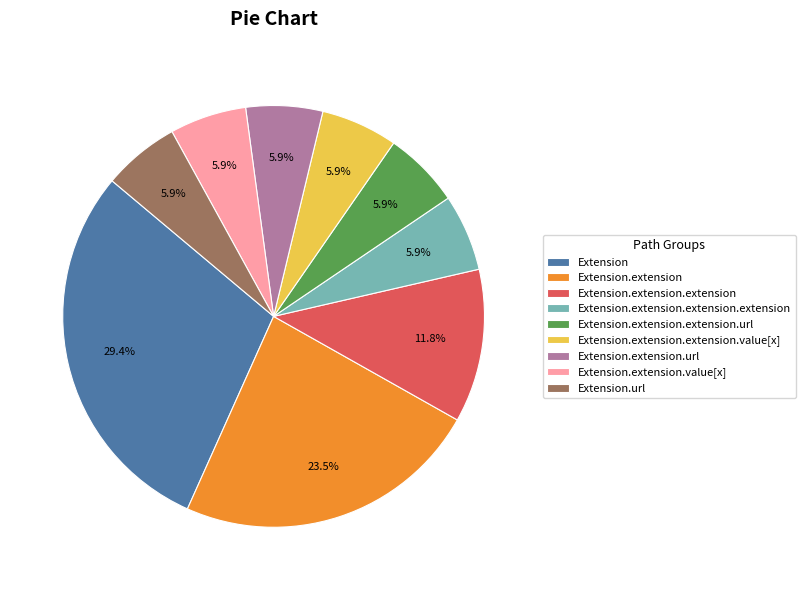

To the nearest percent, what portion does Extension.extension.extension.extension represent?

6%